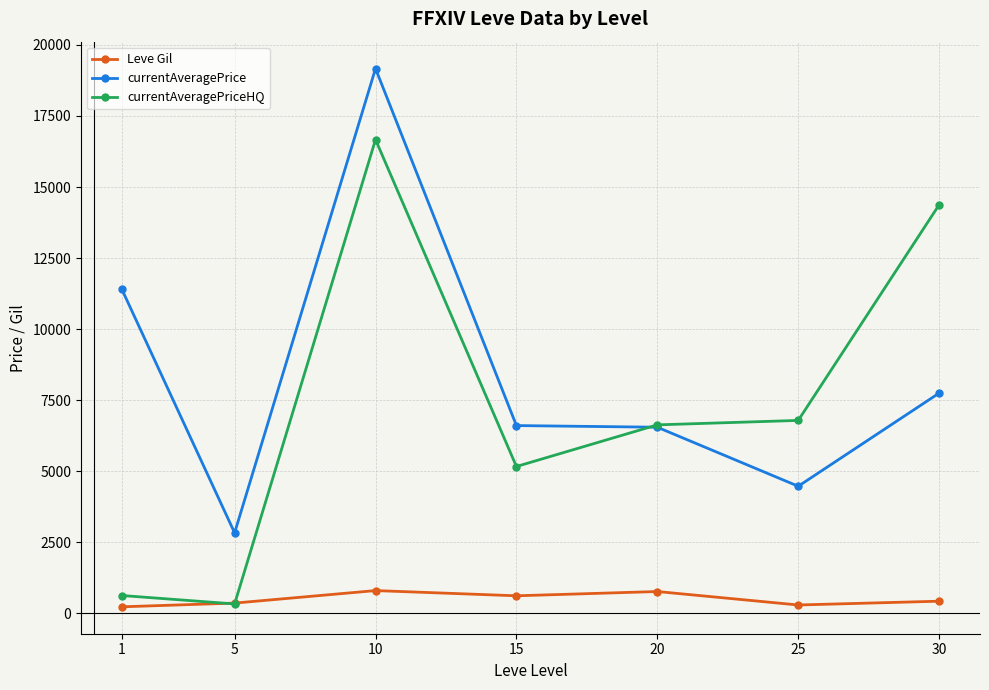

Where is the first local maximum for Leve Gil?

10